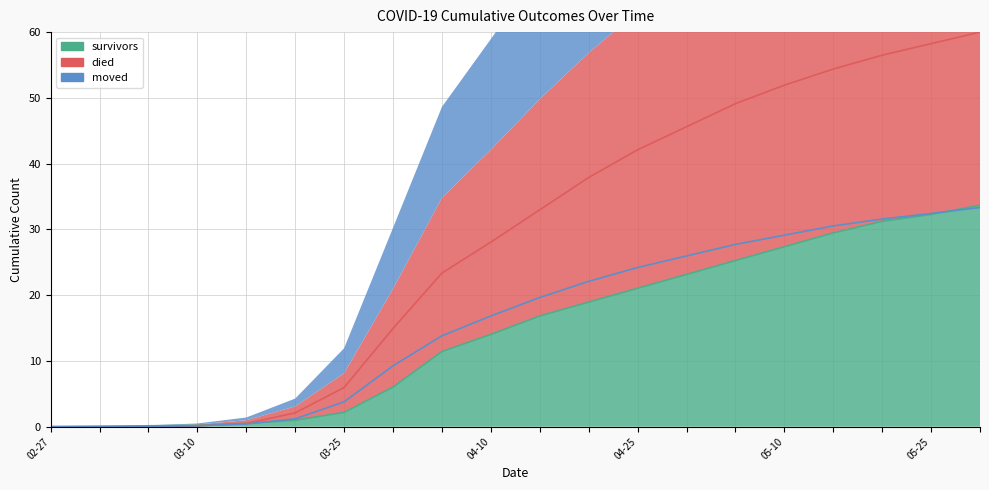

True or false: survivors has more than 2 points higher than both neighbors.

False